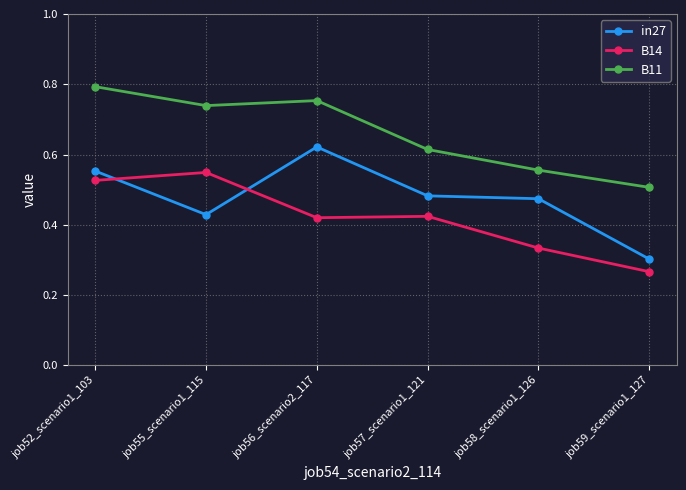

The value of B14 at job55_scenario1_115 is 0.9. True or false?

False